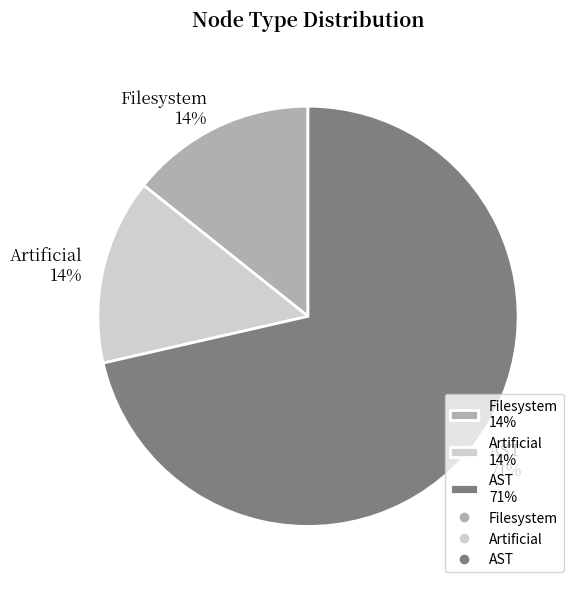

To the nearest percent, what percentage of the pie is Filesystem 14%?

14%